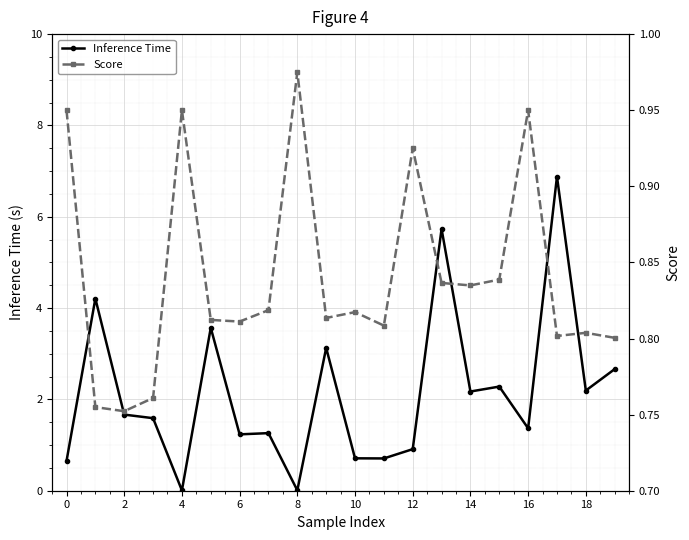

What is the value of the Inference Time point at the 14th from the left?

5.7